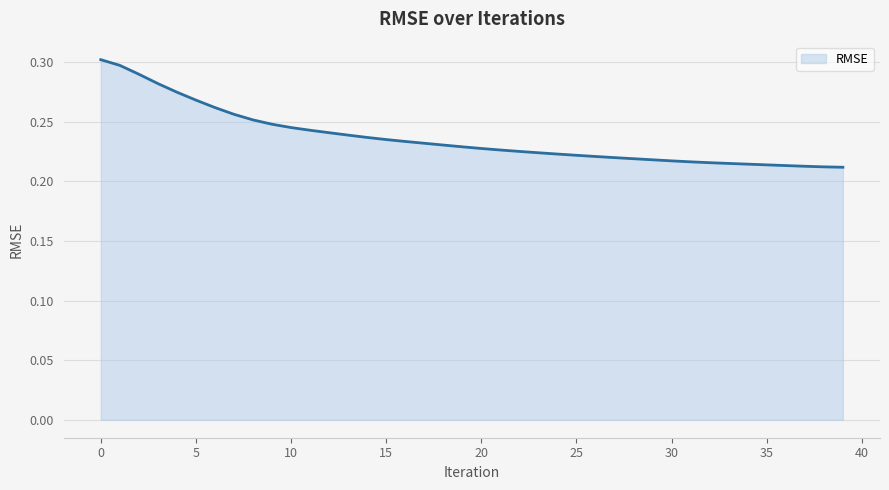

Count the values in the range 0 to 1.

40